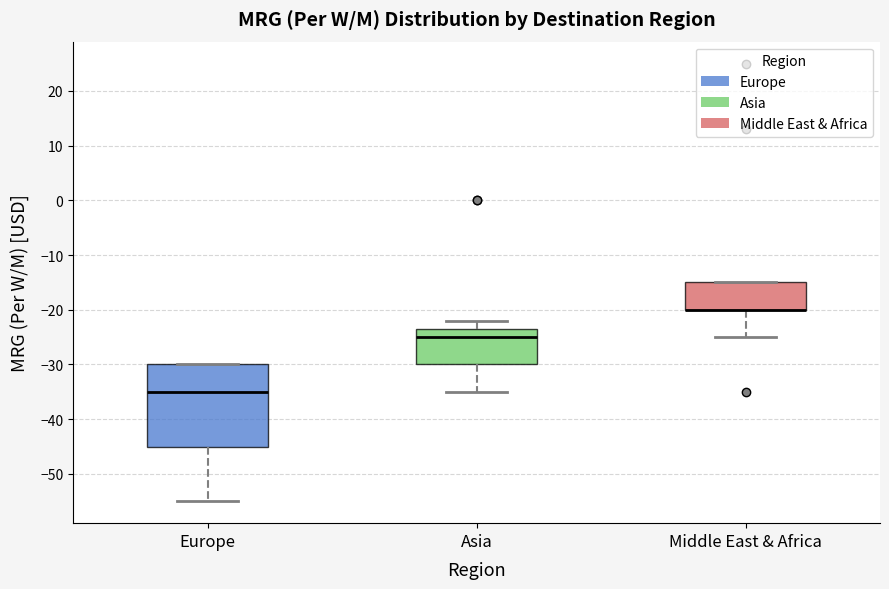

Reading left to right, read every box against the y-axis: the position of its median line, the range the box covers, and the ends of its whiskers. The values are not printed on the chart, so give them approximately, as read against the axis.

Europe: median -35, box -45 to -30, whiskers -55 to -30
Asia: median -25, box -30 to -23, whiskers -35 to -22
Middle East & Africa: median -20 (drawn on the box's lower edge), box -20 to -15, whiskers -25 to -15